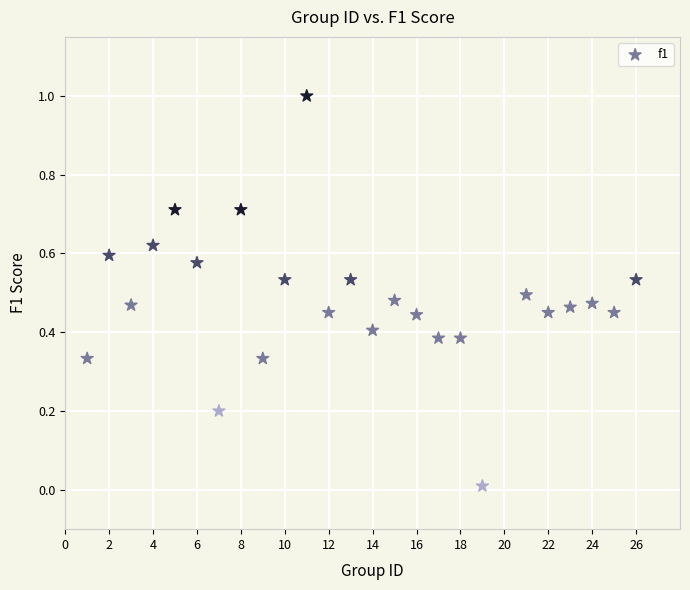

What is the range of Y values (max minus min)?

1.0